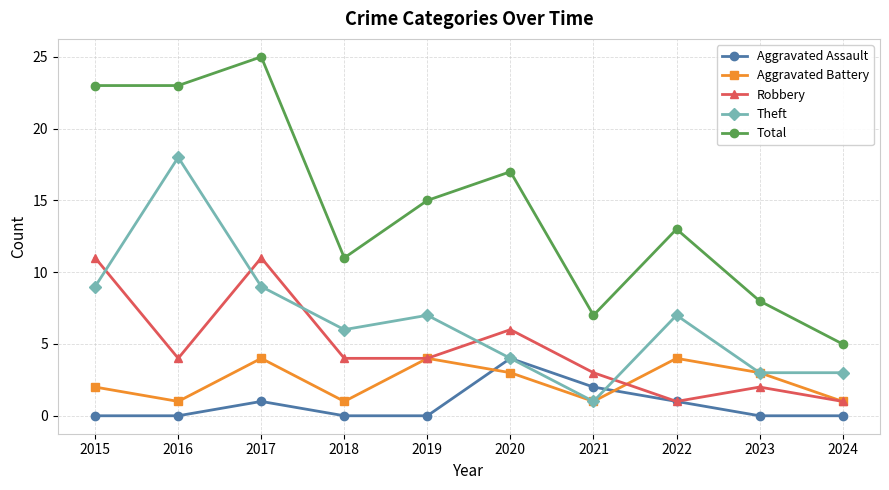

What is the approximate value of Robbery at 2018, to the nearest 5?

5